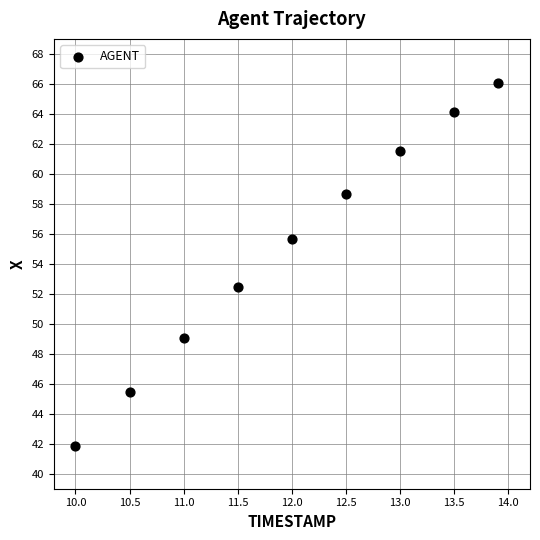

What Y value in the scatter plot is closest to 53?

52.4